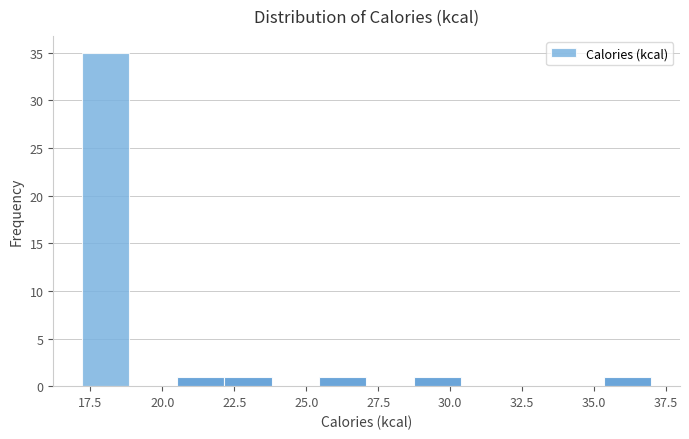

Read against the x-axis, roughly where is the centre of the tallest bar?

18.0